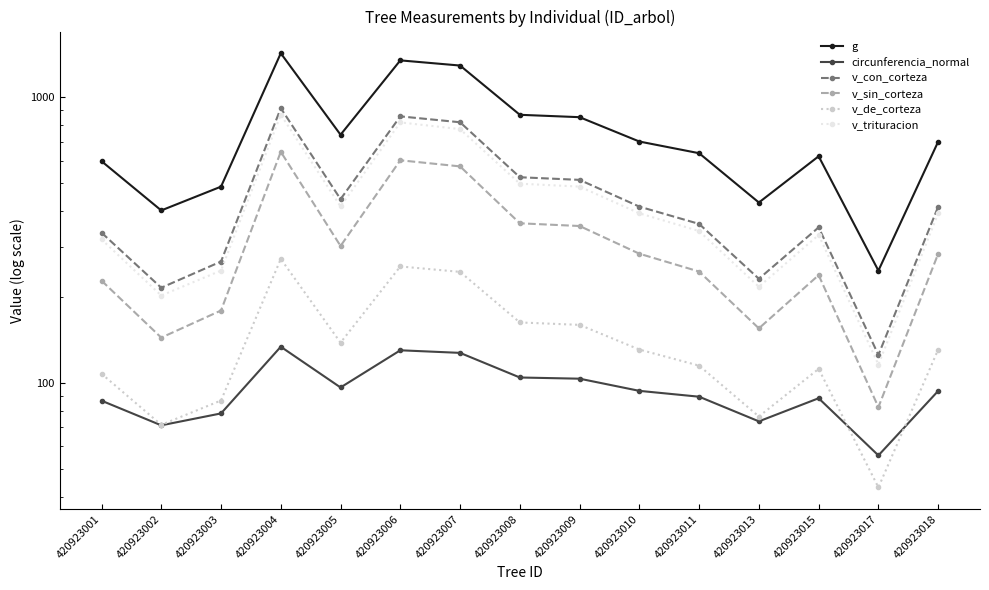

Is it true that circunferencia_normal equals 26.5 at 420923015?

False